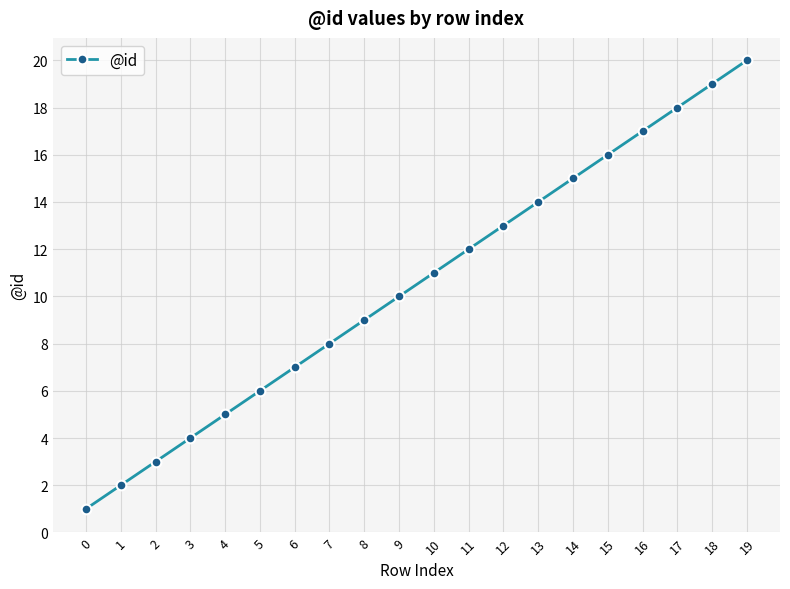

Where is the data nearest to the value 10?

9